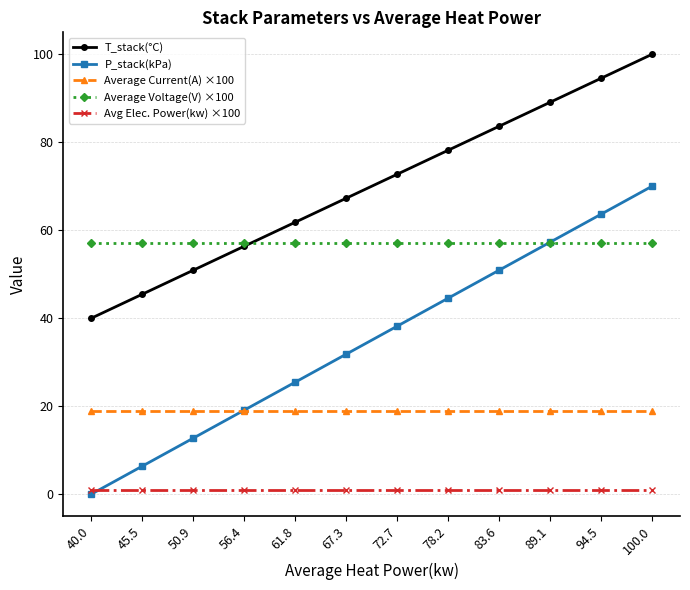

Is the value of T_stack(°C) at 78.2 greater than the value of P_stack(kPa) at 45.5?

Yes